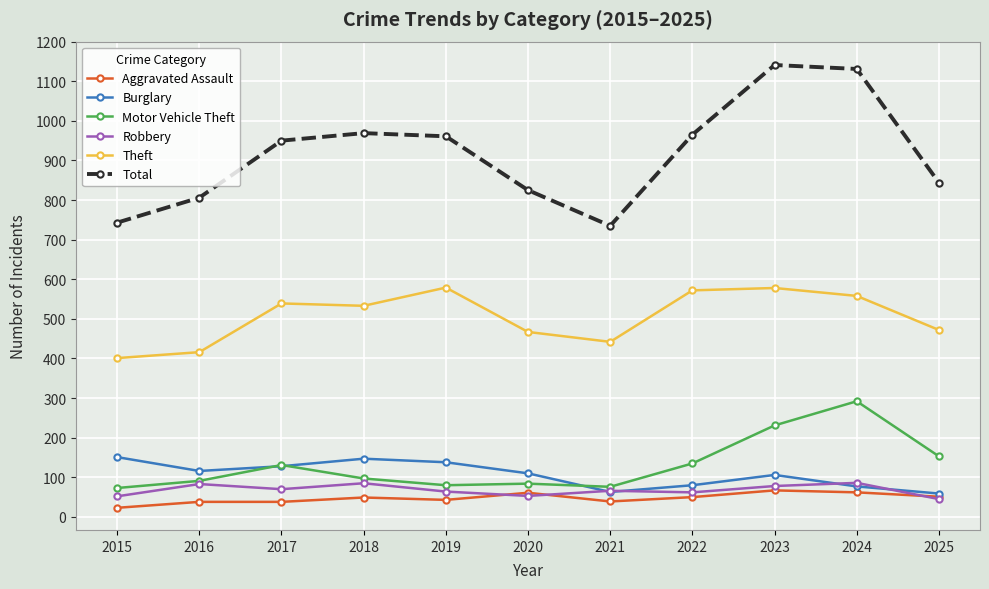

What is the greatest value displayed?

1141